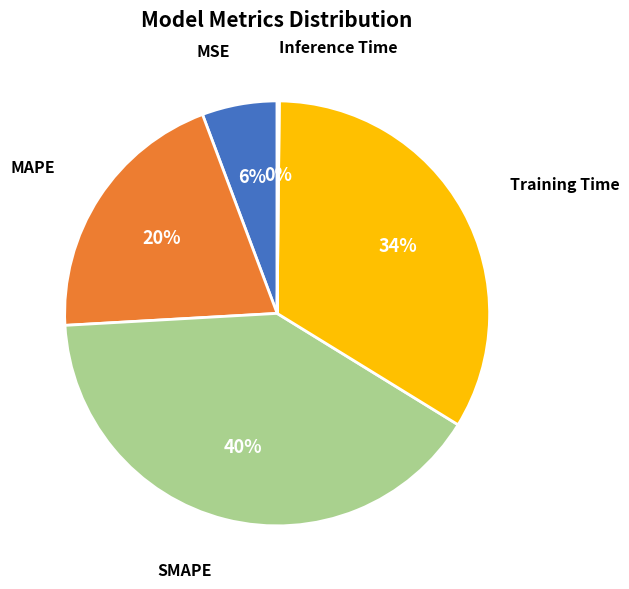

To the nearest percent, what is the average slice percentage?

20%